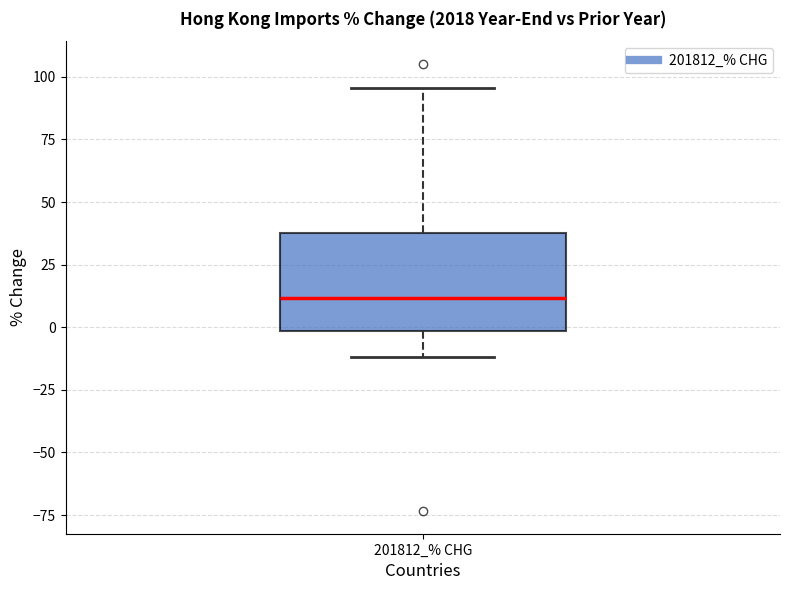

Transcribe this box plot: give where the median line is, the range the box spans, and where the two whiskers end, as read against the y-axis. The values are not printed on the chart, so give them approximately, as read against the axis.

median 10, box 0 to 35, whiskers -10 to 95